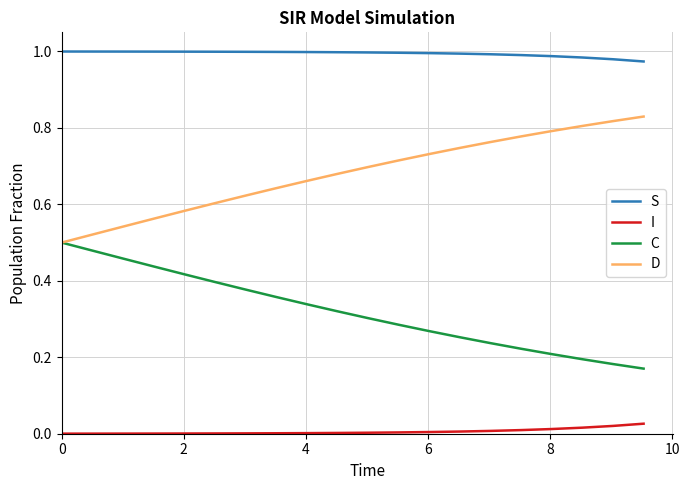

True or false: C and I cross at least once.

False